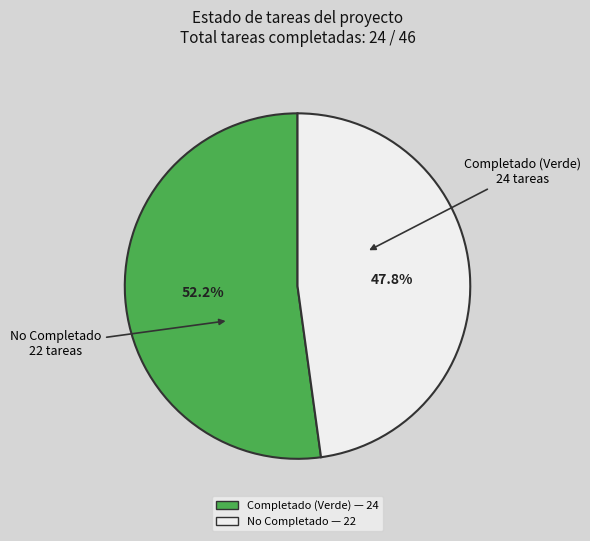

True or false: Completado (Verde) accounts for 43% of the total.

False